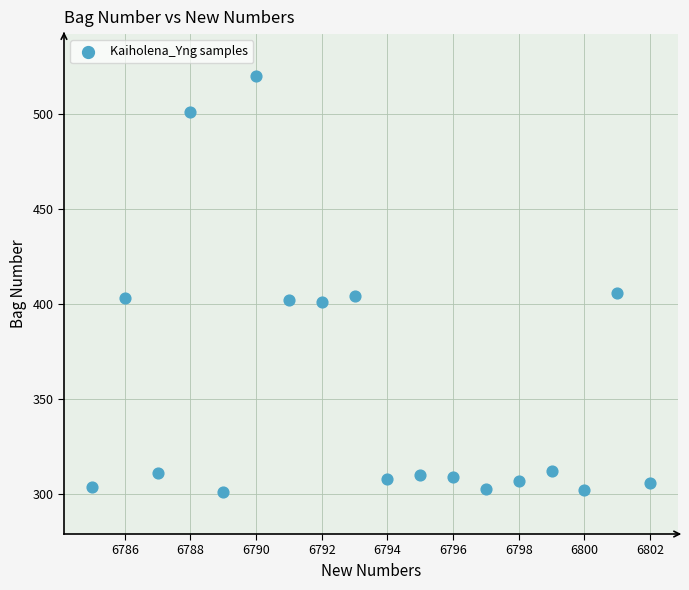

What is the range of X values (max minus min)?

17